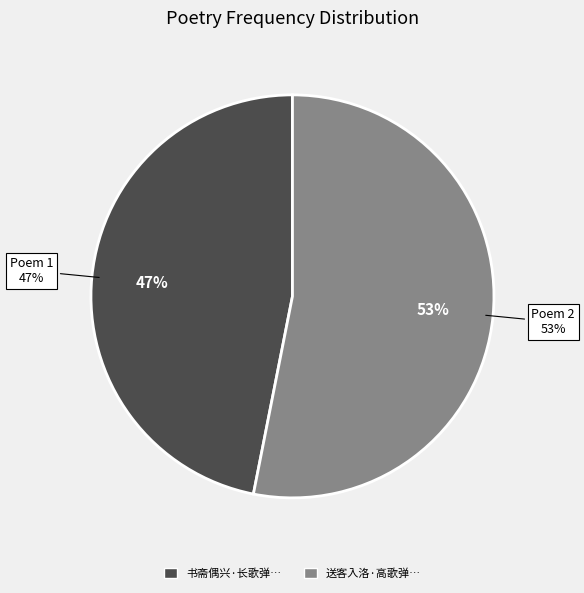

What percentage is the 书斋偶兴·长歌弹铗客无能 slice, to the nearest percent?

47%